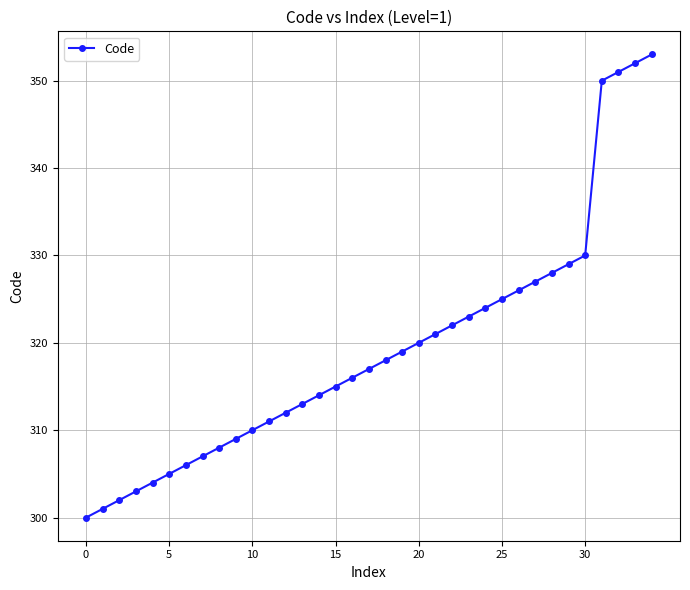

What is the maximum value shown in the chart?

353